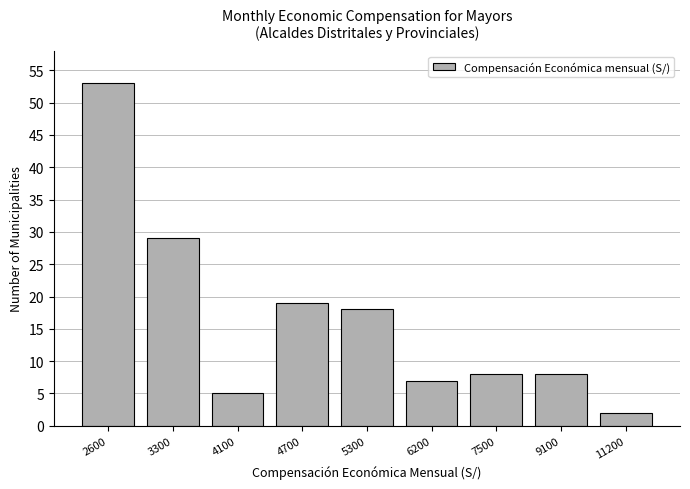

Reading left to right, extract all data points from this chart.

53	29	5	19	18	7	8	8	2